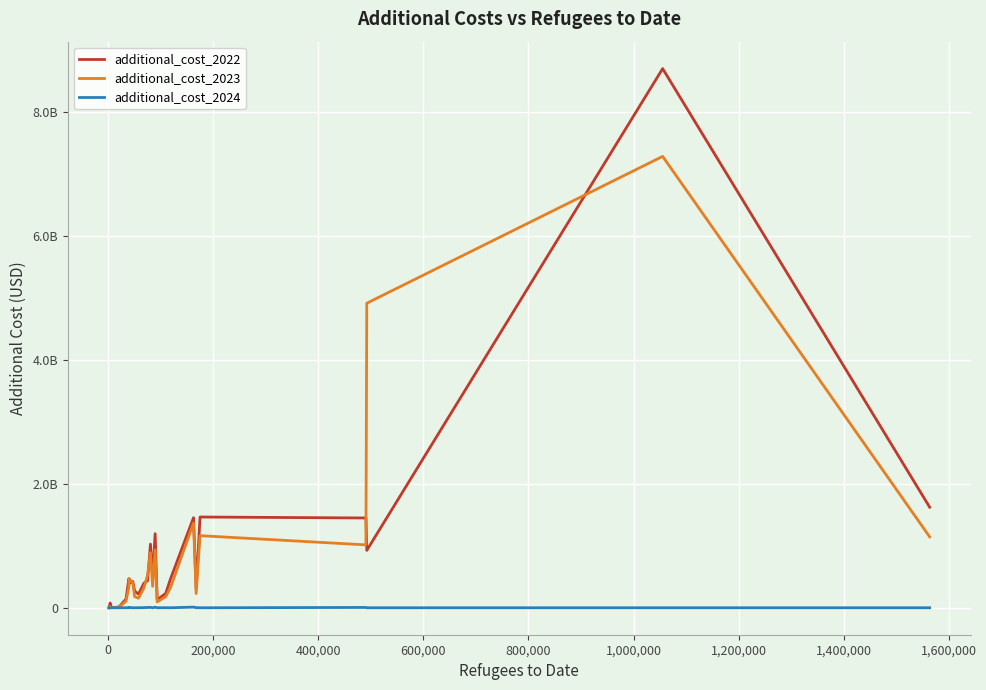

What are all the series names shown in the legend?

additional_cost_2022, additional_cost_2023, additional_cost_2024